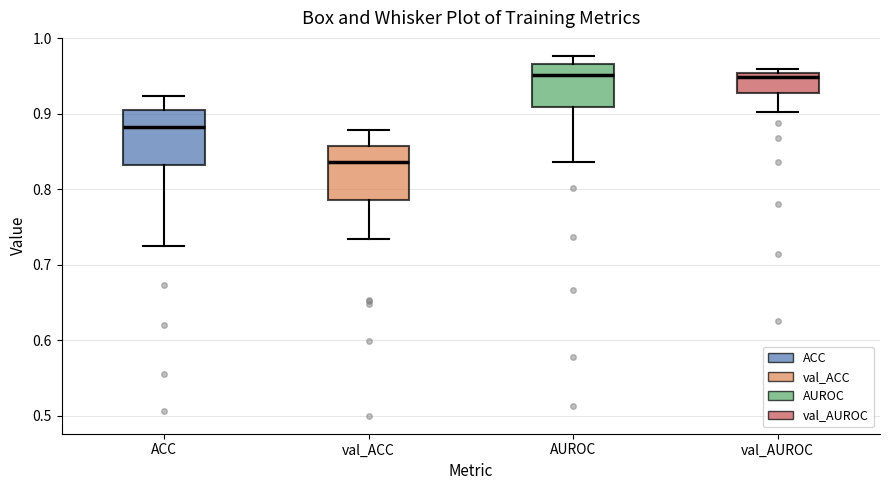

Where is the upper edge of the box for val_ACC on the y-axis? The values are not printed on the chart, so give them approximately, as read against the axis.

0.86